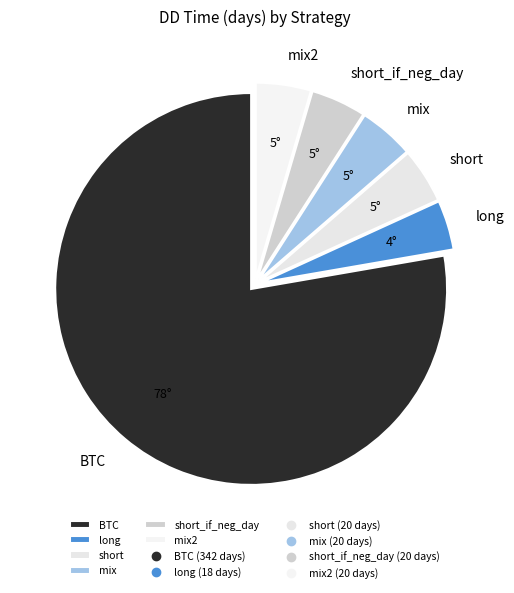

True or false: mix accounts for 19% of the total.

False